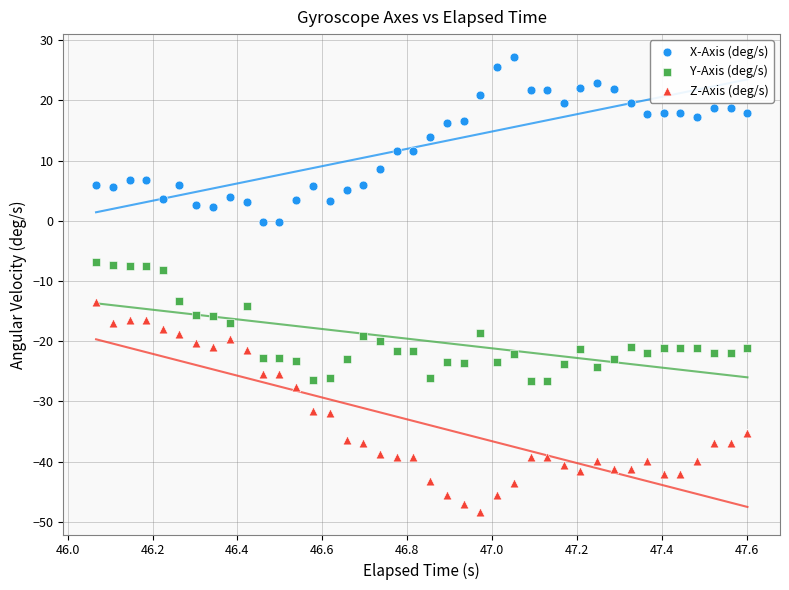

Which series reaches the maximum Y coordinate?

X-Axis (deg/s)